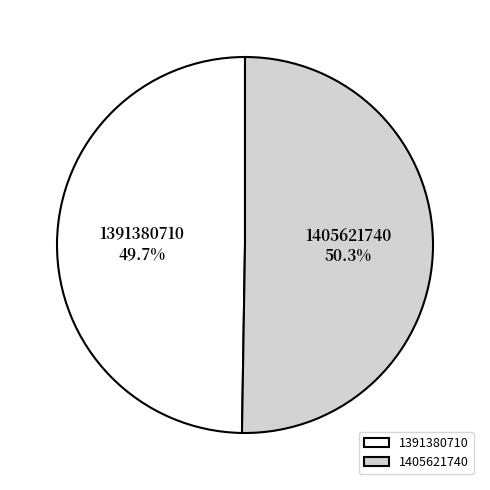

Does any single category account for the majority?

Yes